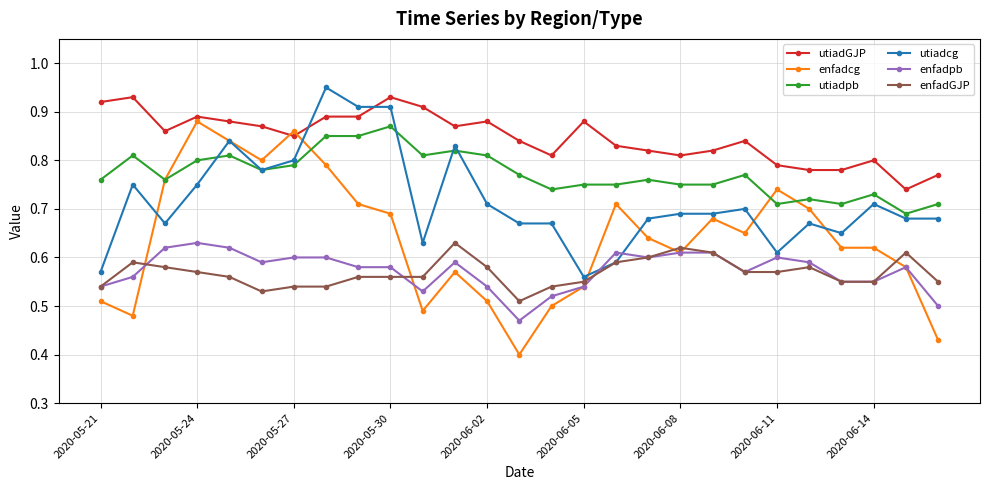

True or false: utiadpb and enfadpb cross at least once.

False